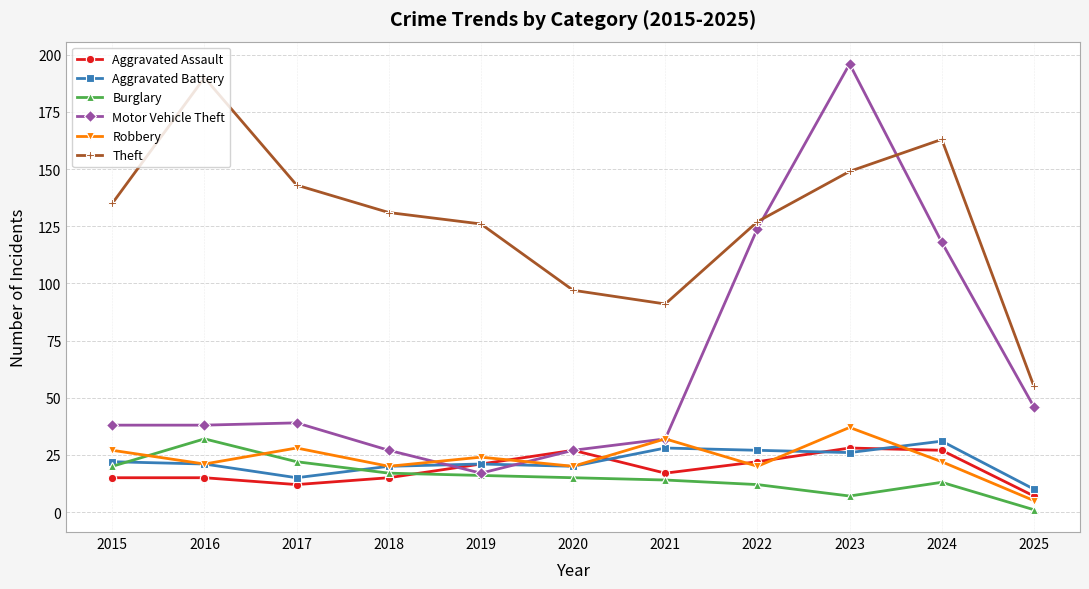

Count the number of data series in this chart.

6